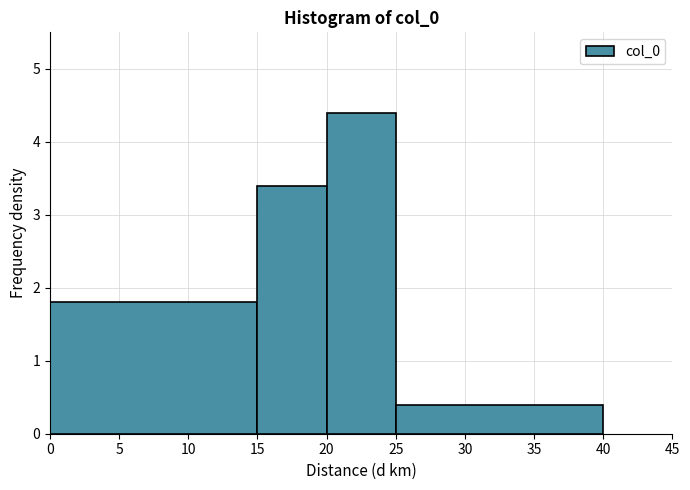

Reading left to right, transcribe this chart: for each bar, give the range it covers on the x-axis and its height. The values are not printed on the chart, so give them approximately, as read against the axis.

0 to 15: 1.8
15 to 20: 3.4
20 to 25: 4.4
25 to 40: 0.4